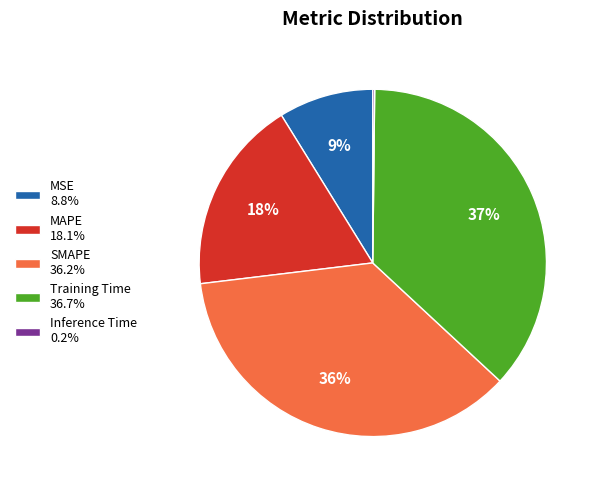

Is there any slice that represents more than half of the pie?

No